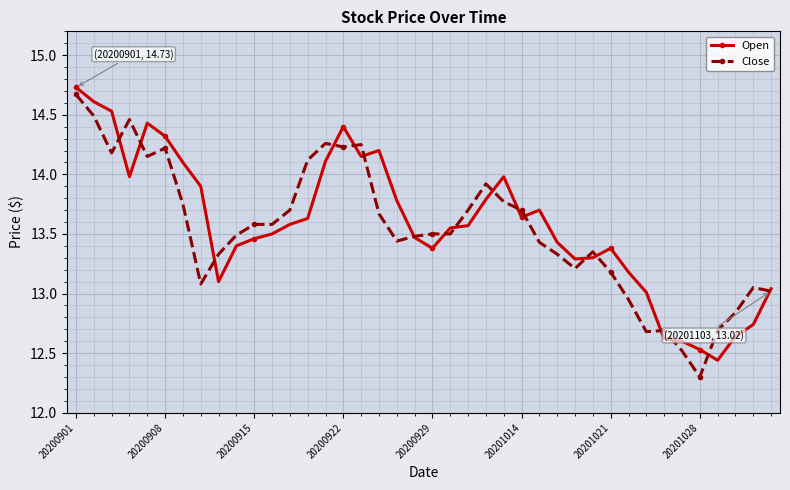

True or false: Open has more than 1 points higher than both neighbors.

True